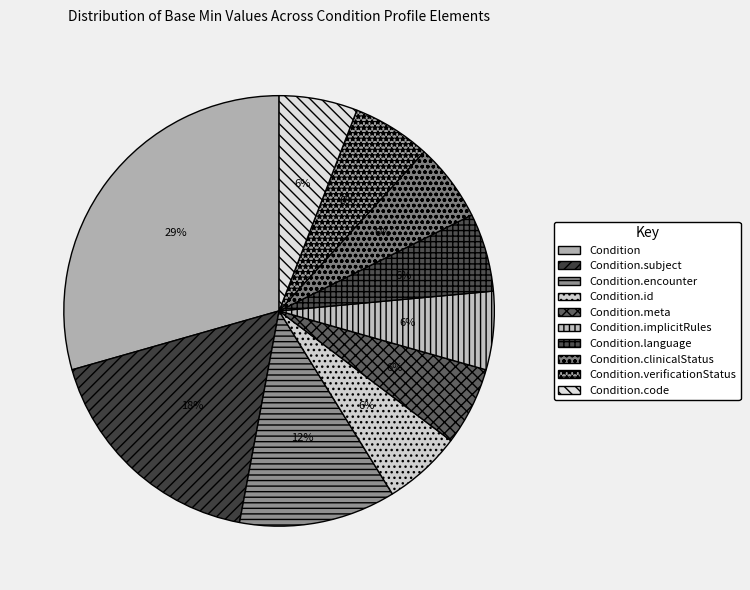

Rank the categories by value from highest to lowest.

Condition, Condition.subject, Condition.encounter, Condition.id, Condition.meta, Condition.implicitRules, Condition.language, Condition.clinicalStatus, Condition.verificationStatus, Condition.code